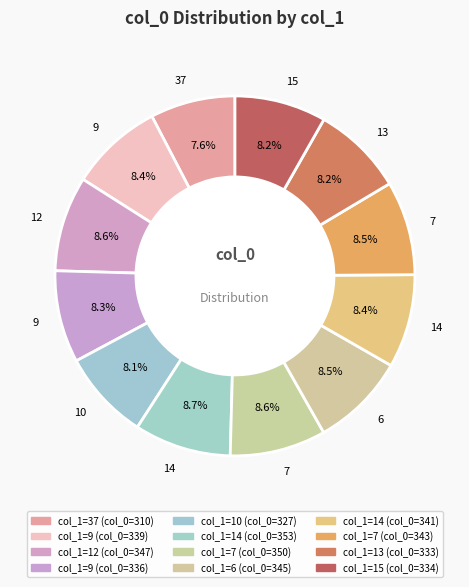

How many segments does this pie chart have?

12